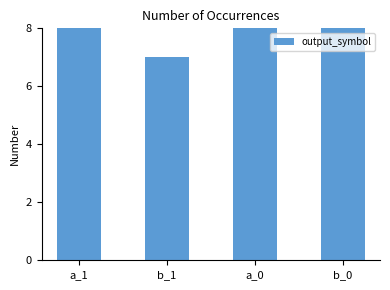

List the labels in order of value, smallest first.

b_1, a_1, a_0, b_0